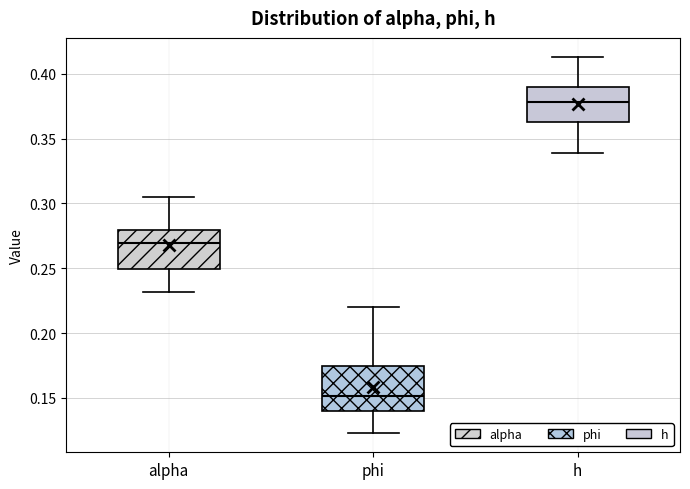

Reading left to right, transcribe this box plot: for each box, give where its median line is, the range the box spans, and where its two whiskers end, as read against the y-axis. The values are not printed on the chart, so give them approximately, as read against the axis.

alpha: median 0.270, box 0.250 to 0.280, whiskers 0.230 to 0.305
phi: median 0.150, box 0.140 to 0.175, whiskers 0.125 to 0.220
h: median 0.380, box 0.365 to 0.390, whiskers 0.340 to 0.415